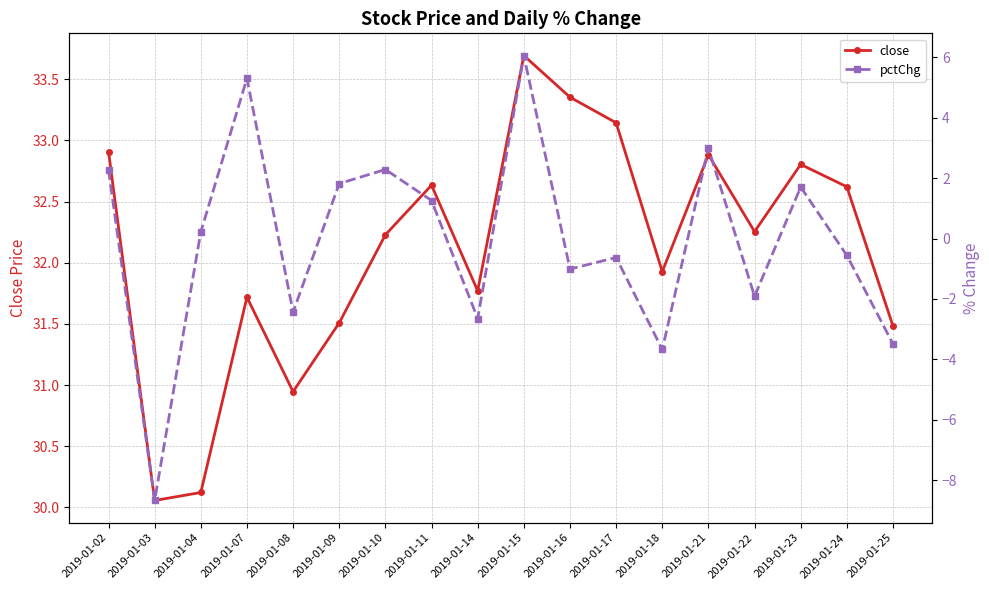

Count the number of categories in the chart.

18